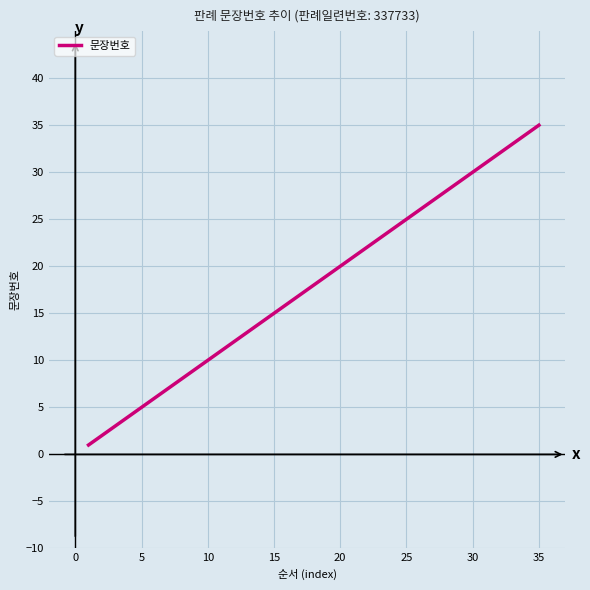

What is the difference between the maximum and minimum values?

34